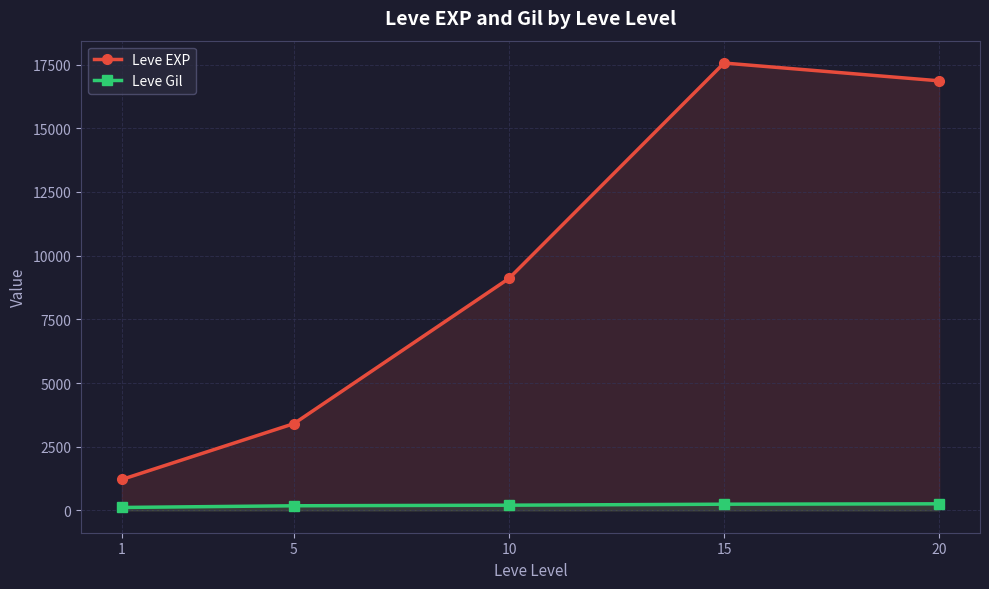

What is the total value across all series at 15?

17804.7